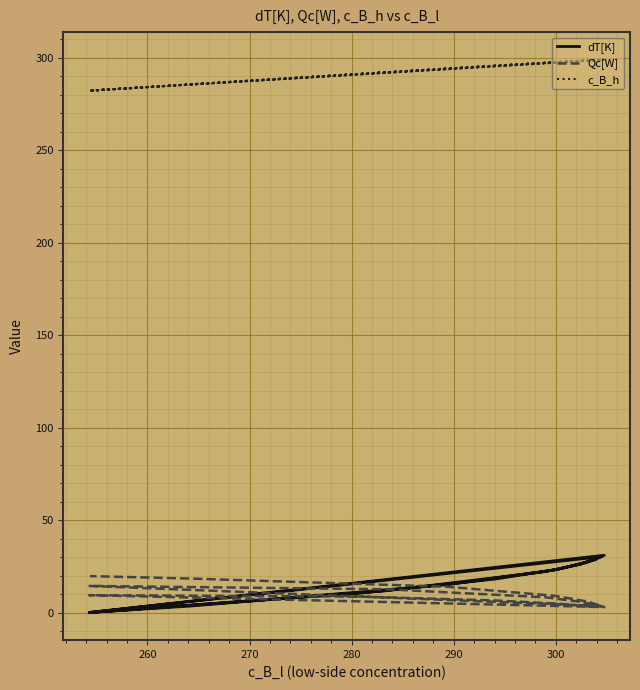

Is the value of c_B_h at 12 greater than the value of Qc[W] at 13?

Yes